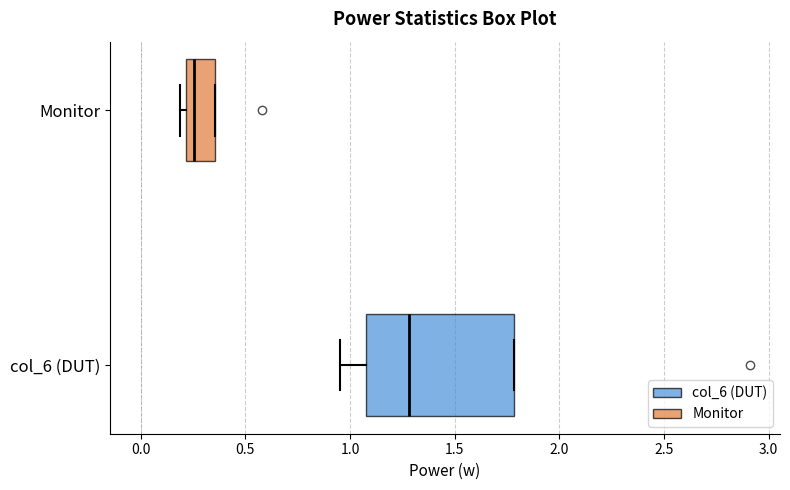

Reading bottom to top, transcribe this box plot: for each box, give where its median line is, the range the box spans, and where its two whiskers end, as read against the x-axis. The values are not printed on the chart, so give them approximately, as read against the axis.

col_6 (DUT): median 1.30, box 1.10 to 1.80, whiskers 0.95 to 1.80
Monitor: median 0.25, box 0.20 to 0.35, whiskers 0.20 (just left of the box's left edge) to 0.35